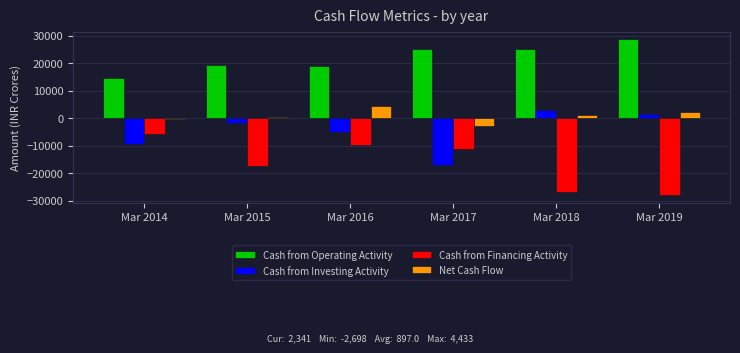

How many categories are shown in the chart?

6